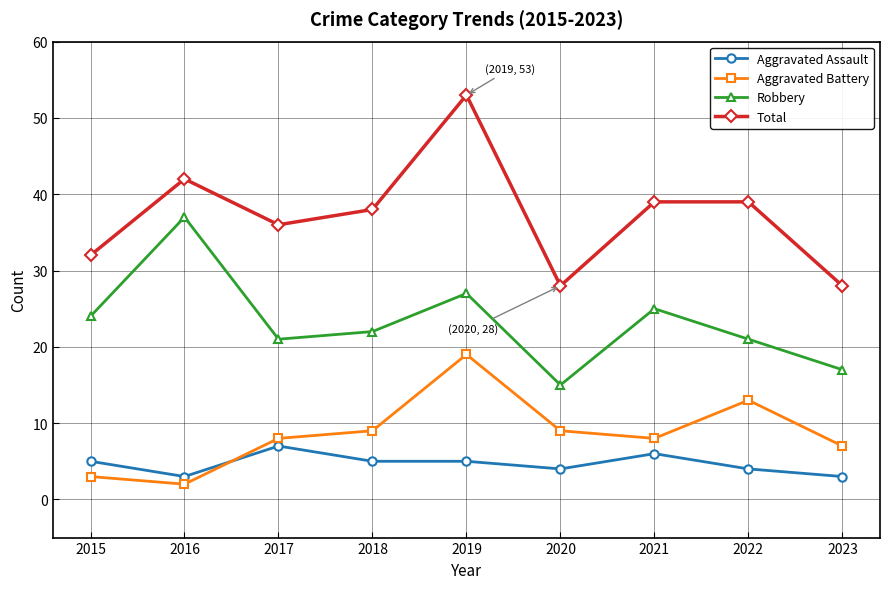

In Aggravated Battery, how many points are lower than both neighbors (excluding endpoints)?

2